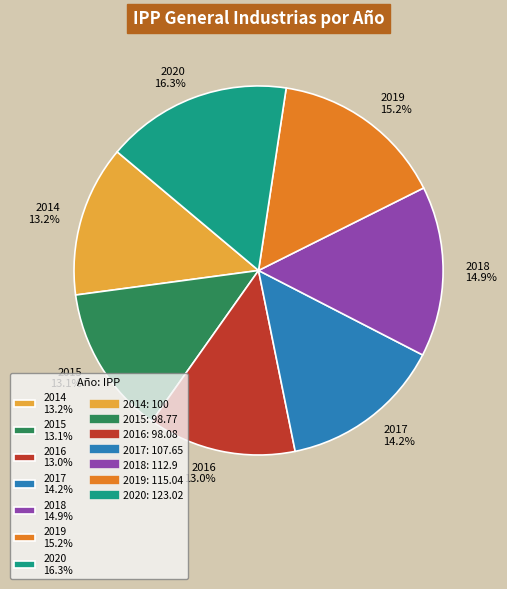

Which slice is the largest?

2020